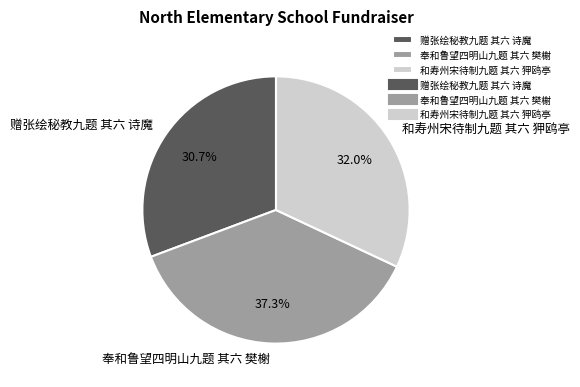

What percentage is the 赠张绘秘教九题 其六 诗魔 slice, to the nearest percent?

31%